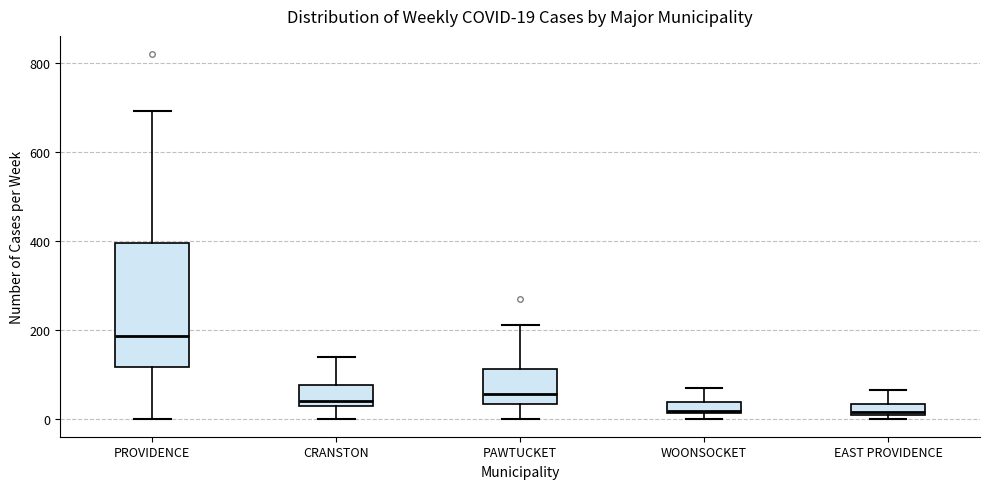

Which box is the tallest, from its lower edge to its upper edge?

PROVIDENCE